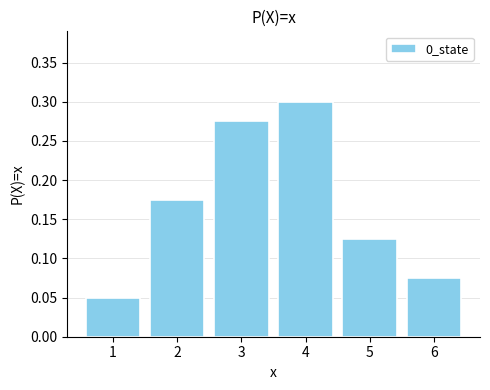

Which category has the highest value across all series?

4